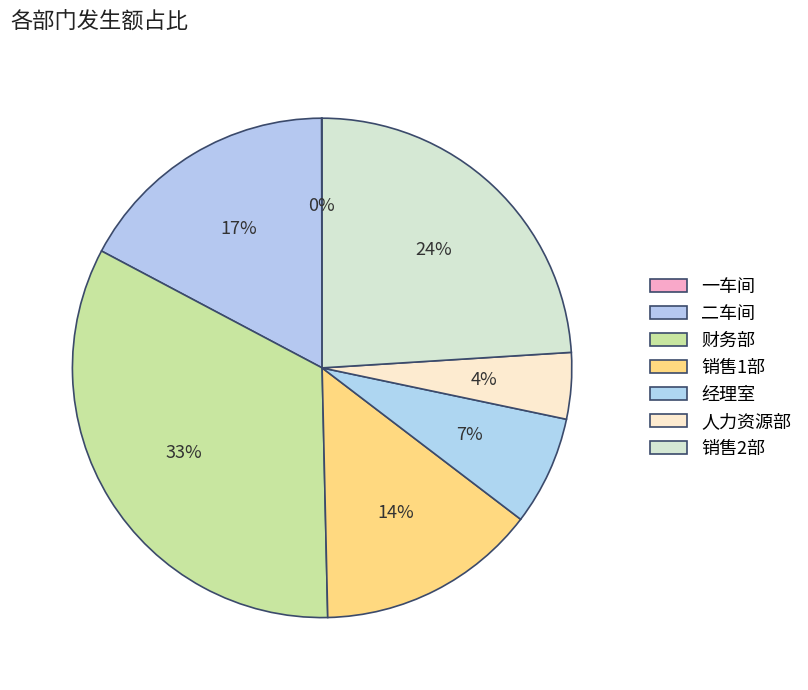

What percentage is the 财务部 slice, to the nearest percent?

33%